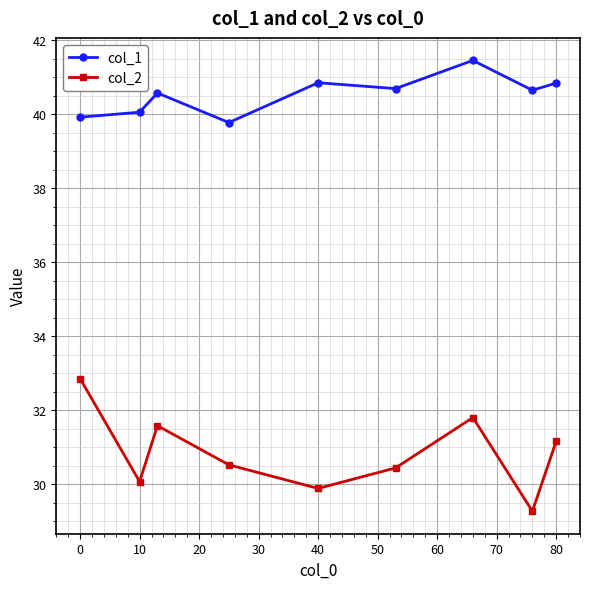

True or false: col_2 and col_1 cross at least once.

False